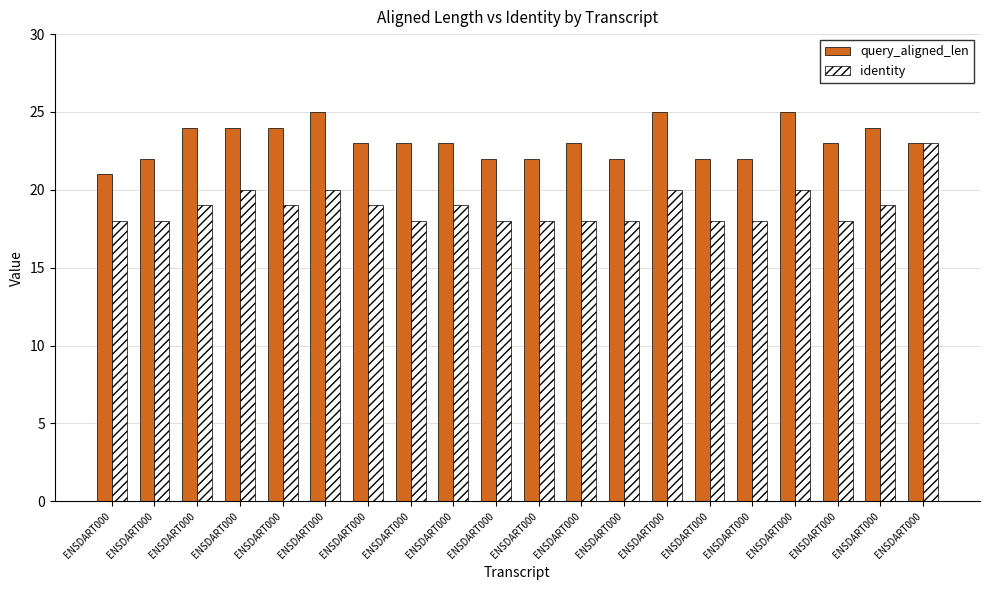

How many series are shown in this chart?

2